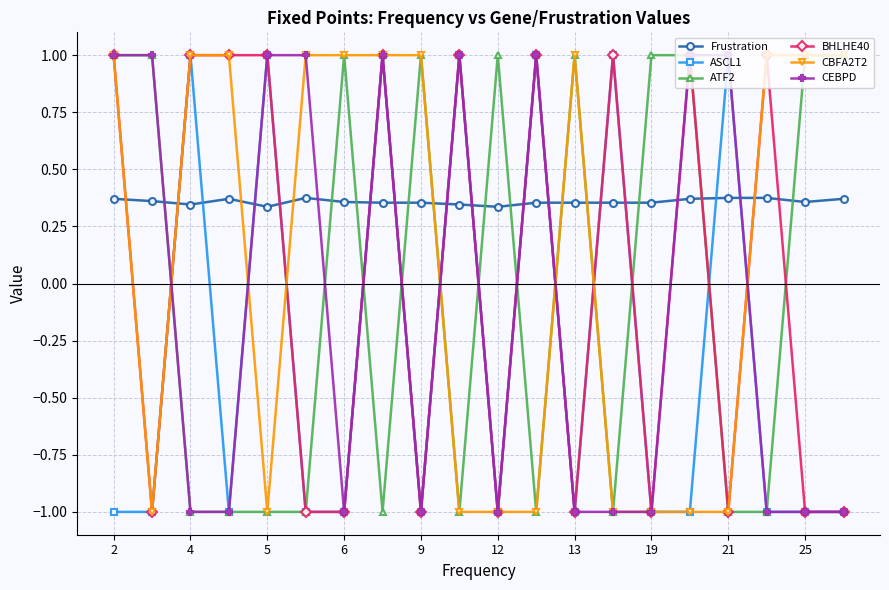

What is the smallest value displayed?

-1.0